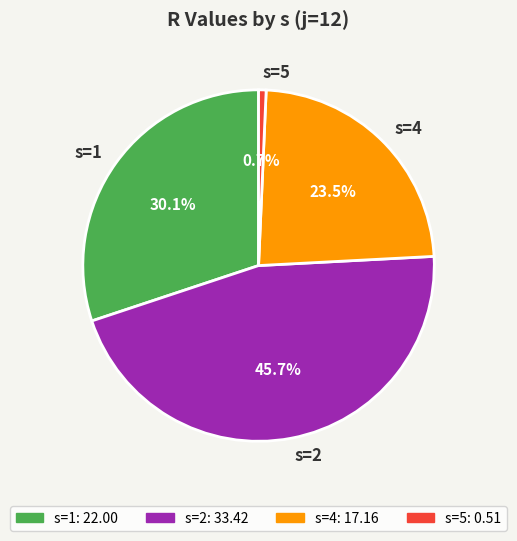

Which category has the smallest portion of the pie?

s=5